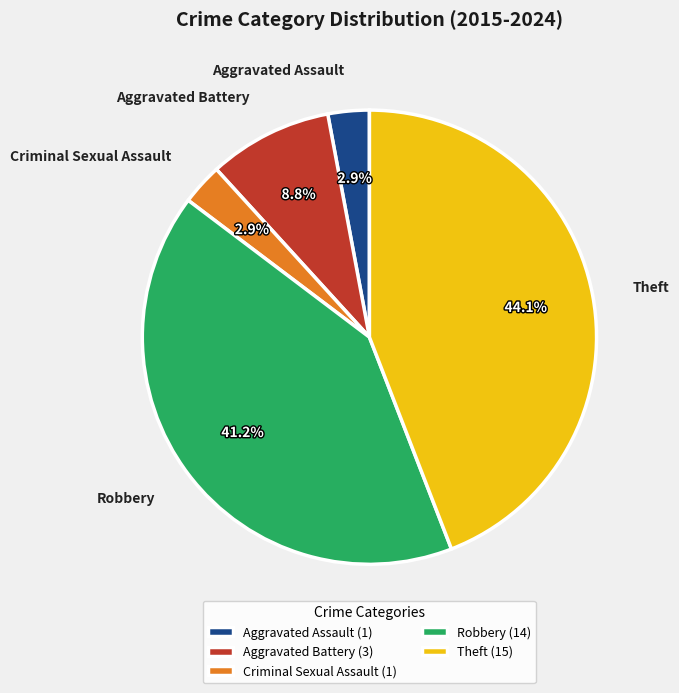

To the nearest percent, what portion does Aggravated Battery represent?

9%